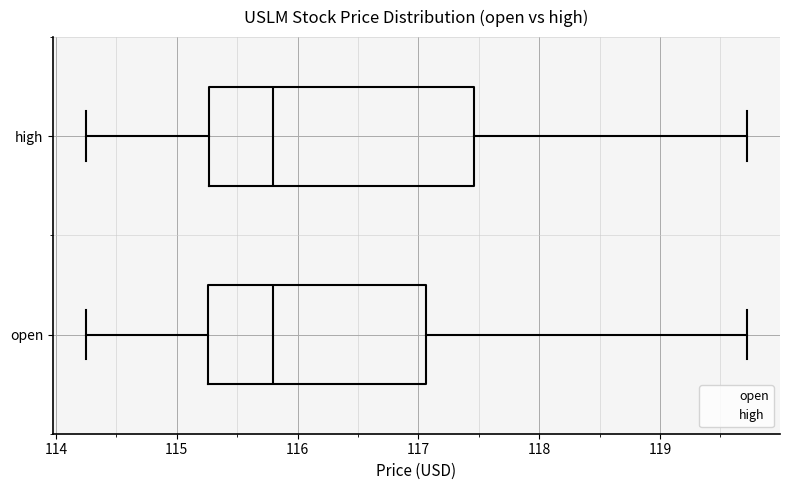

Where is the right edge of the box for open on the x-axis? The values are not printed on the chart, so give them approximately, as read against the axis.

117.1